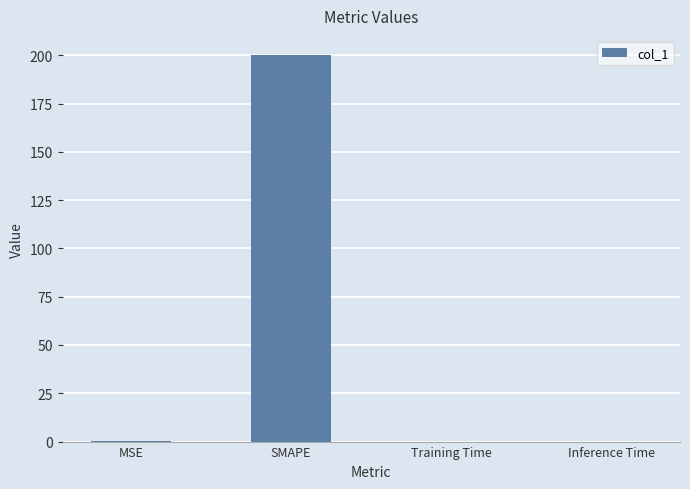

How many data points does each series have?

4